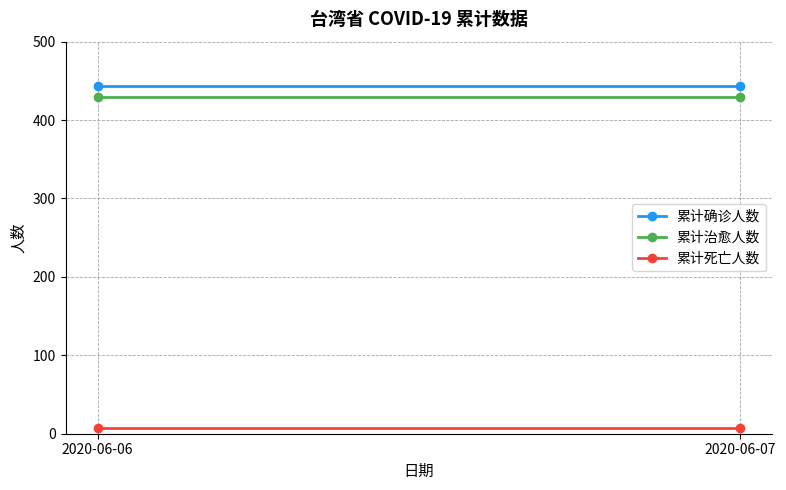

Between 2020-06-07 and 2020-06-06, which is larger?

2020-06-07